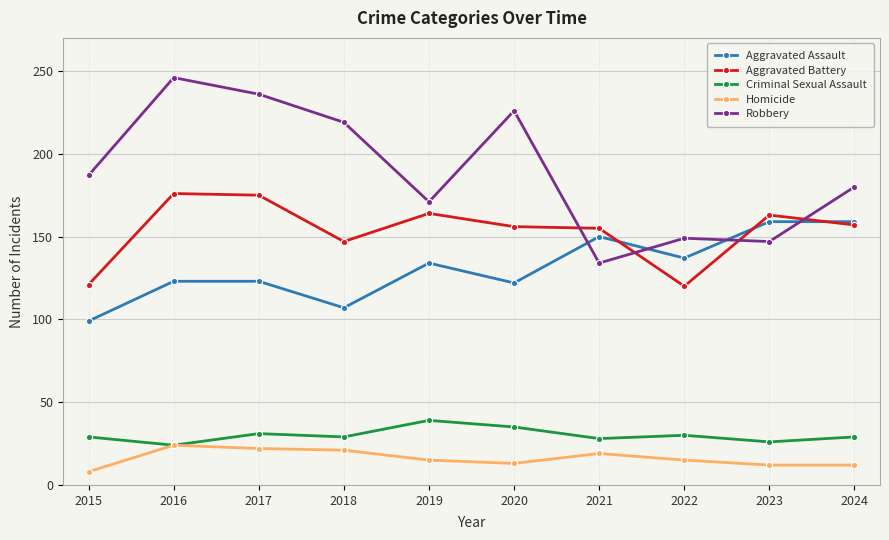

Is the value of Aggravated Battery at 2018 greater than the value of Criminal Sexual Assault at 2024?

Yes